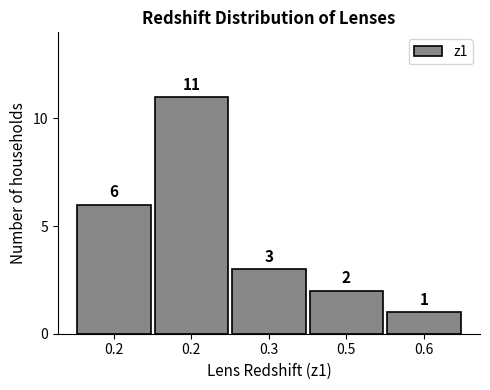

How many bars are there in total?

5